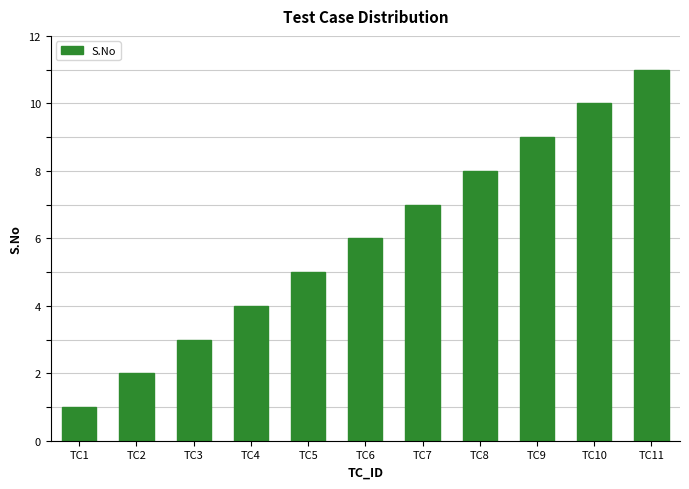

Which has a higher value, TC1 or TC8?

TC8